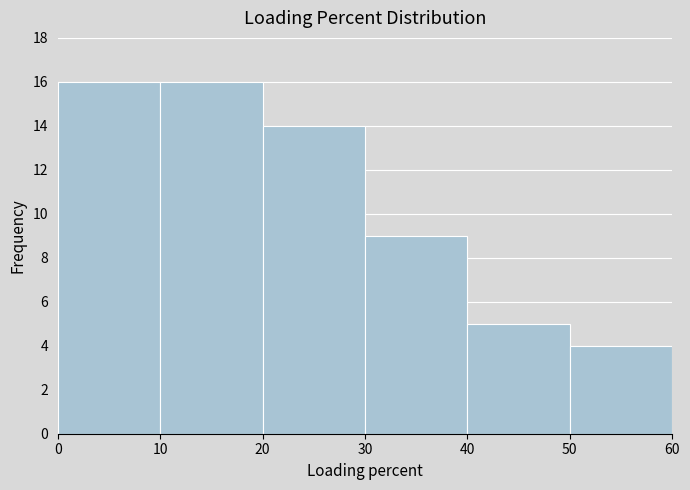

Reading left to right, list every bar in this chart as the range it spans on the x-axis followed by its height. The values are not printed on the chart, so give them approximately, as read against the axis.

0 to 10: 16
10 to 20: 16
20 to 30: 14
30 to 40: 9
40 to 50: 5
50 to 60: 4